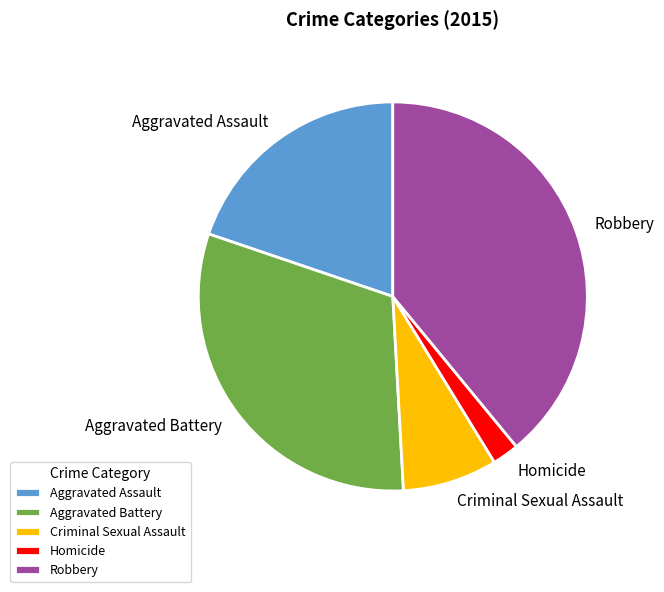

Do Aggravated Assault and Criminal Sexual Assault together represent more than half of the pie?

No